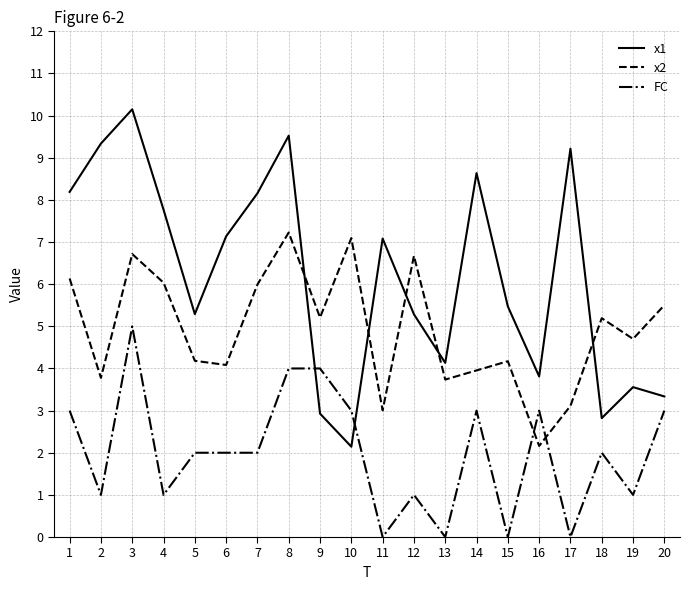

At how many categories does at least one series exceed 0?

20